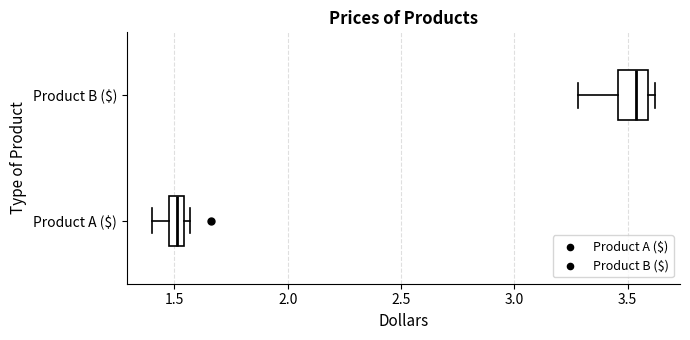

Which box has the furthest to the right median line?

Product B ($)